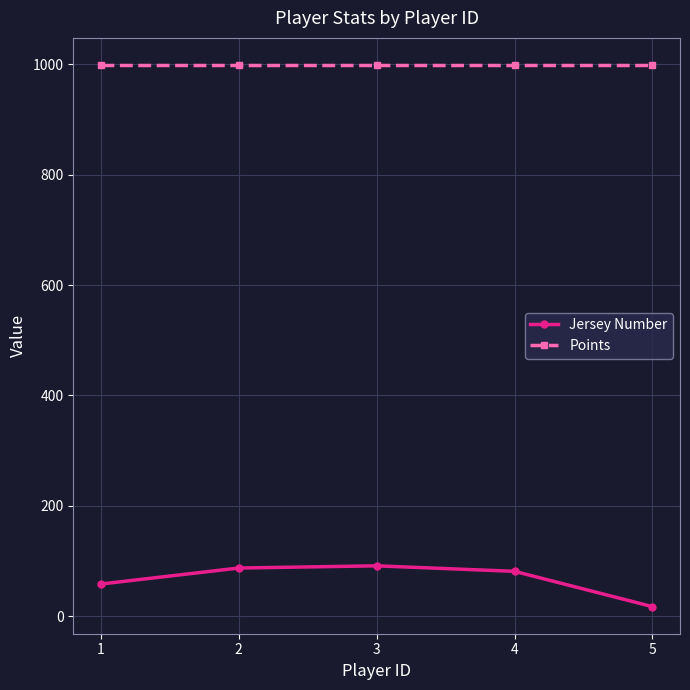

What is the difference between the Jersey Number values at 5 and 4?

64